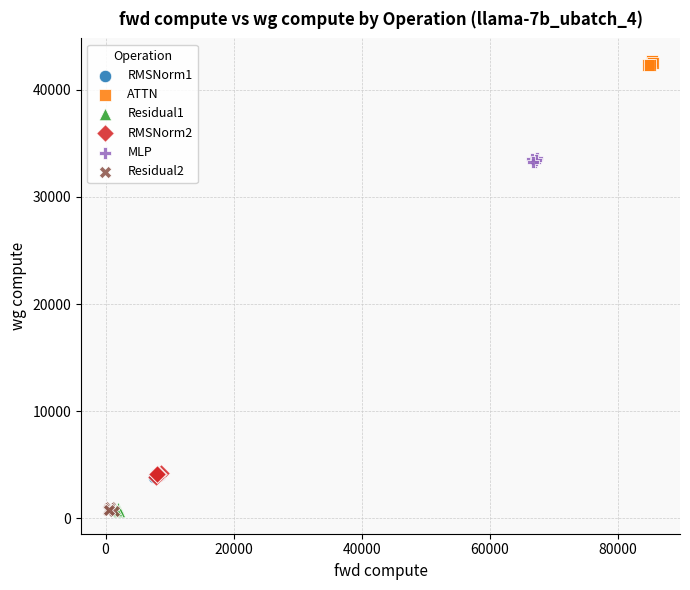

What are all the series names shown in the legend?

RMSNorm1, ATTN, Residual1, RMSNorm2, MLP, Residual2